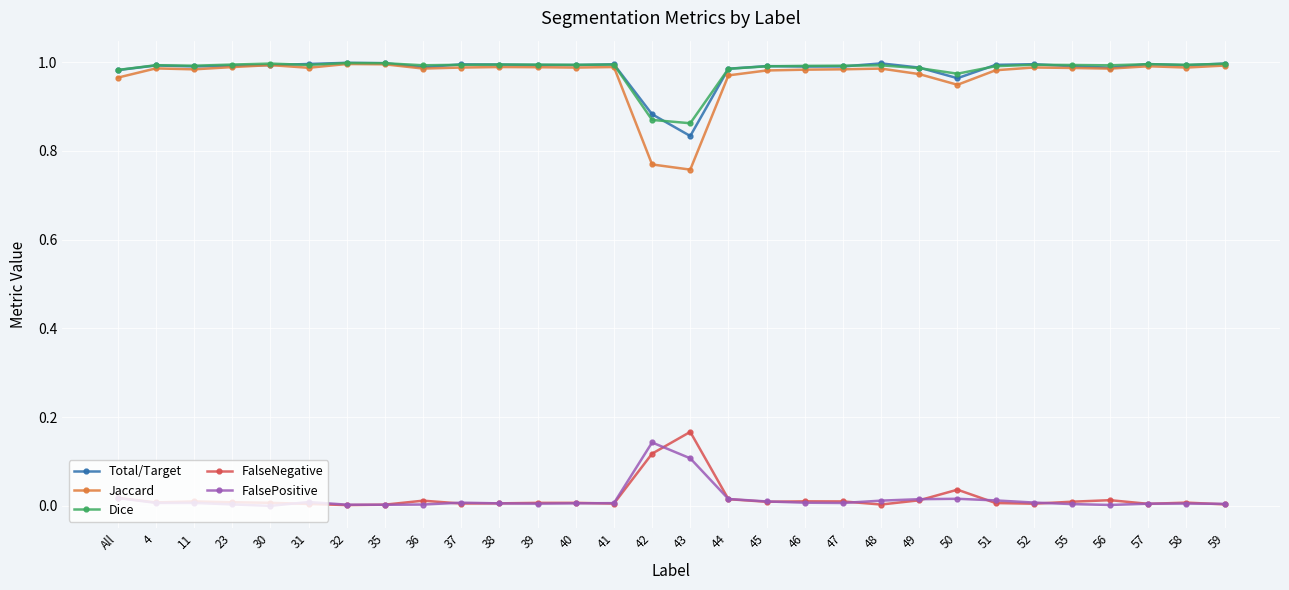

True or false: FalseNegative and Jaccard intersect in this chart.

False